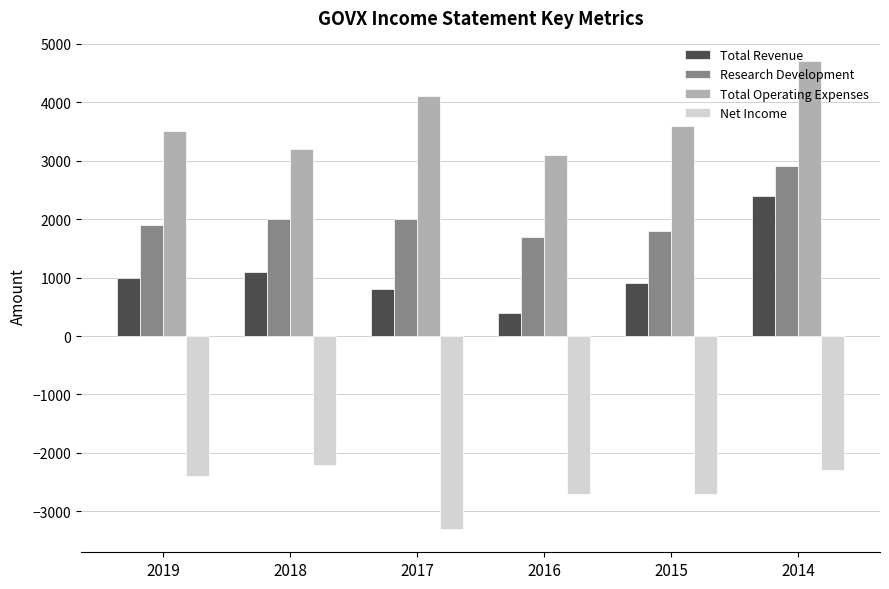

Rank the series at 2019 from highest to lowest value.

Total Operating Expenses, Research Development, Total Revenue, Net Income